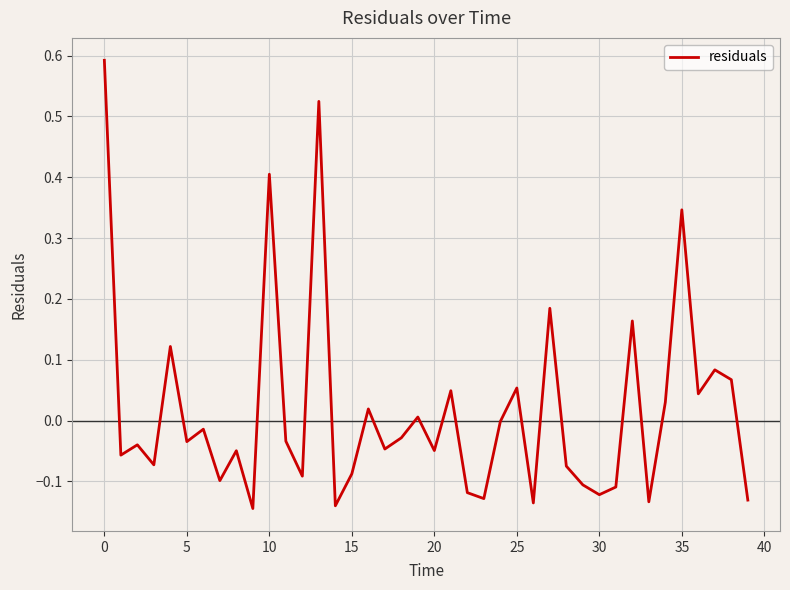

What is the difference between the maximum and minimum values?

0.7